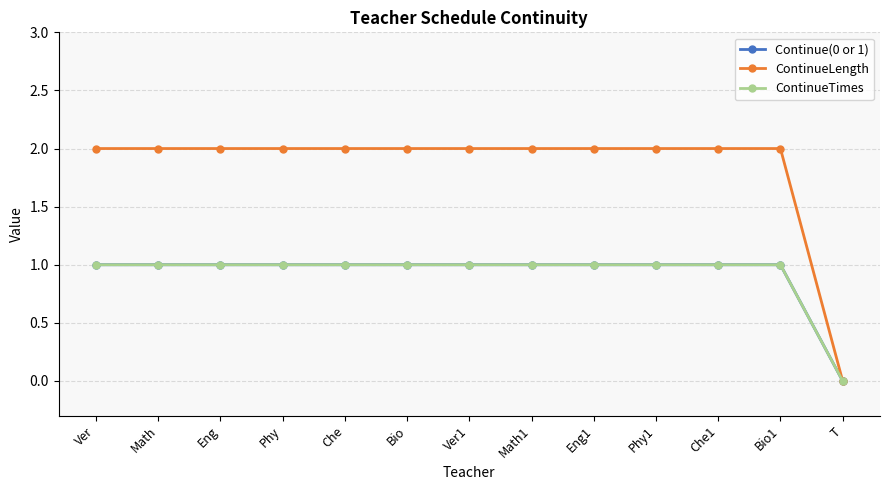

Is this an area chart (filled region under the line)?

No